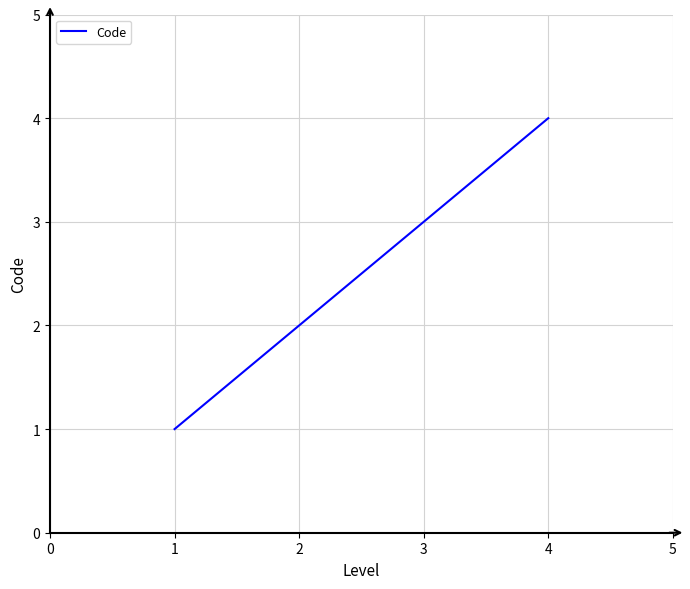

How many values are between 2 and 4?

3